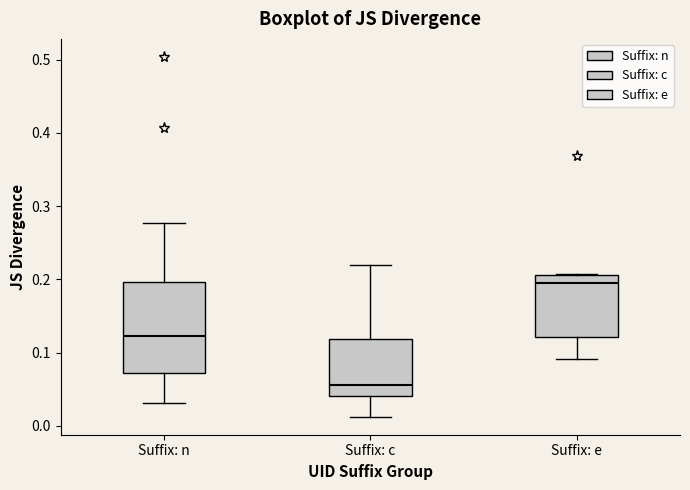

Reading left to right, read every box against the y-axis: the position of its median line, the range the box covers, and the ends of its whiskers. The values are not printed on the chart, so give them approximately, as read against the axis.

Suffix: n: median 0.12, box 0.07 to 0.20, whiskers 0.03 to 0.28
Suffix: c: median 0.06, box 0.04 to 0.12, whiskers 0.01 to 0.22
Suffix: e: median 0.19, box 0.12 to 0.21, whiskers 0.09 to 0.21